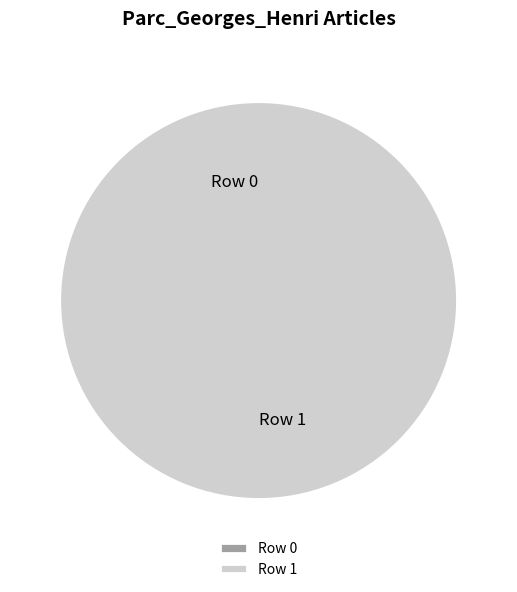

The Row 0 slice represents 0% of the pie. True or false?

True